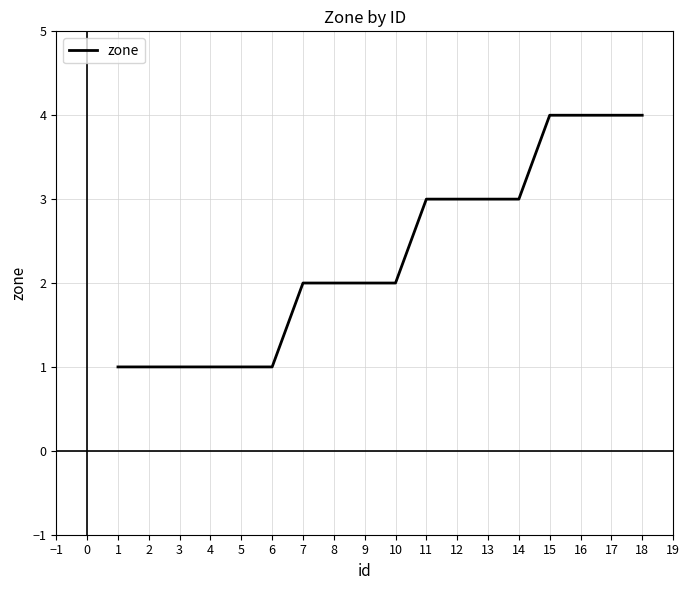

What is the approximate value at 5?

1